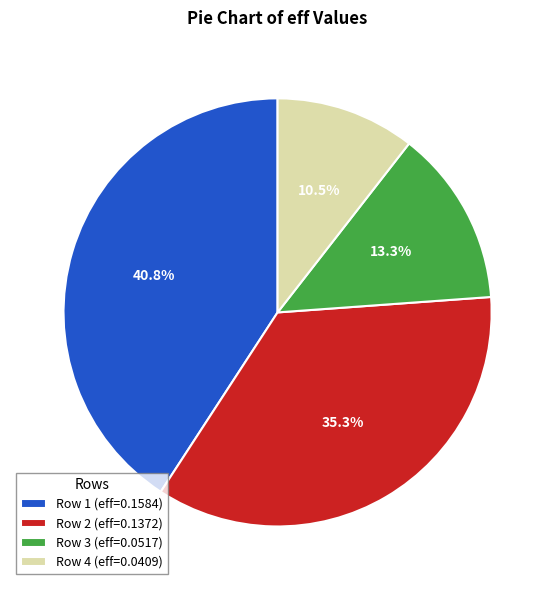

Which slice is the smallest?

Row 4 (eff=0.0409)